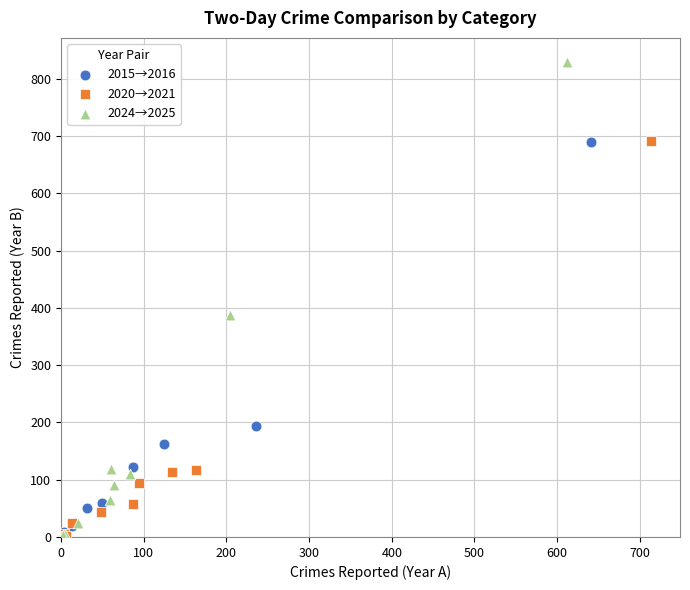

Which series has the largest Y range (max minus min)?

2024→2025